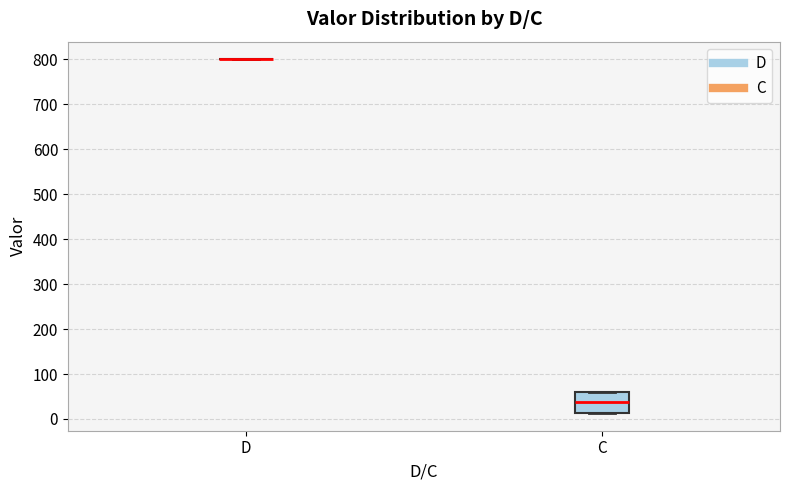

Comparing the boxes themselves (not the whiskers), which one is the tallest?

C